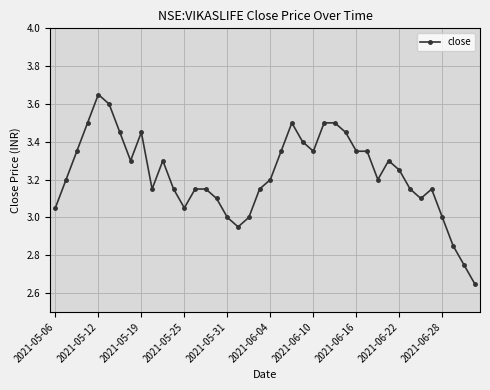

What is the sum of all values?

129.1